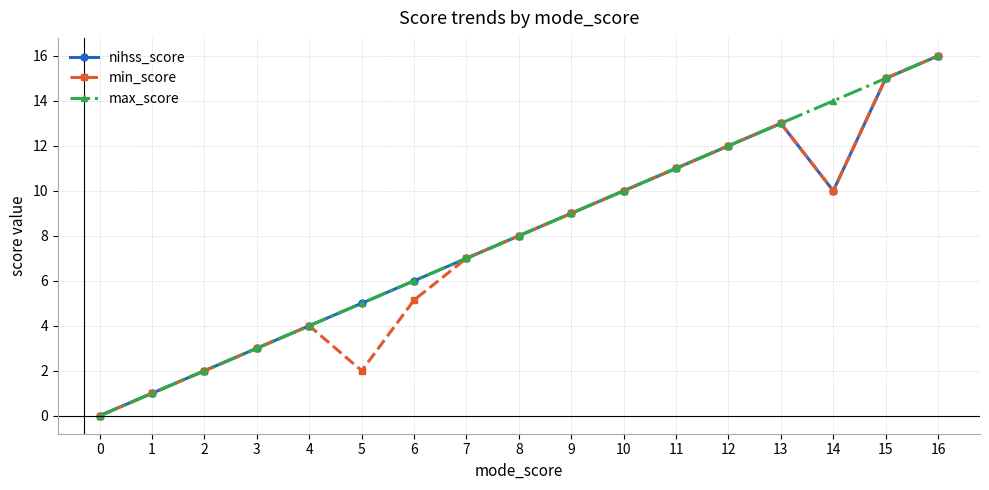

What is the total value across all series at 5?

12.0